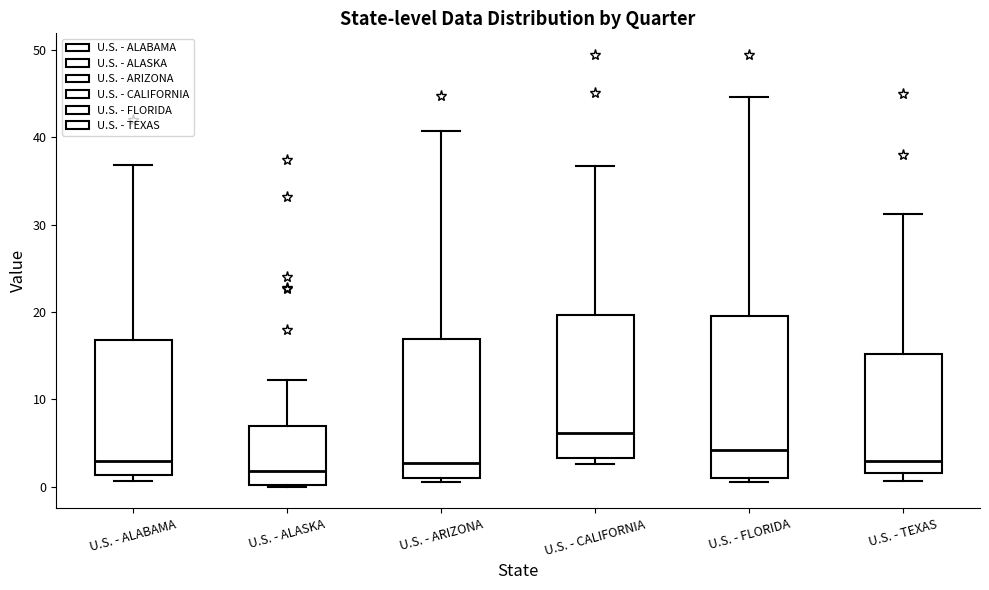

Which box has the highest median line?

U.S. - CALIFORNIA